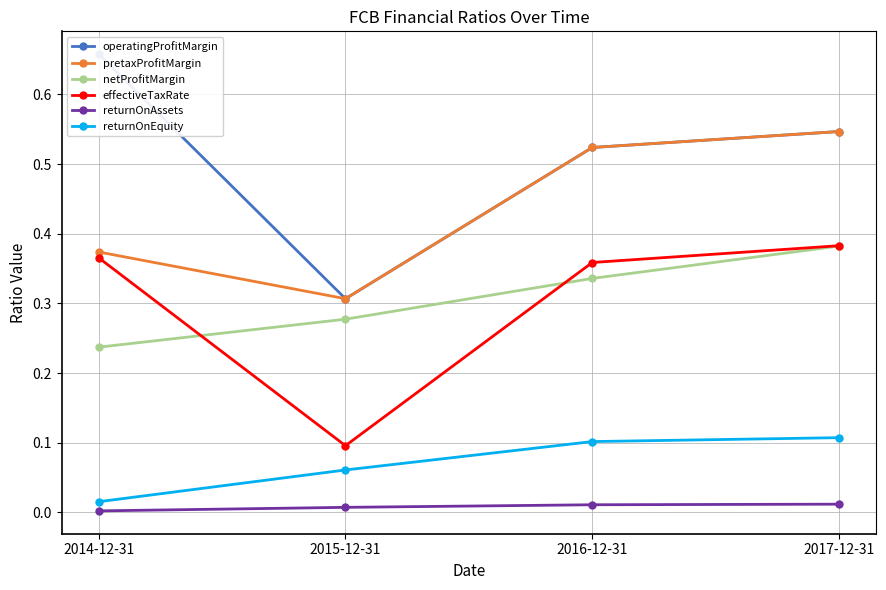

What is the lowest value of the effectiveTaxRate series?

0.1